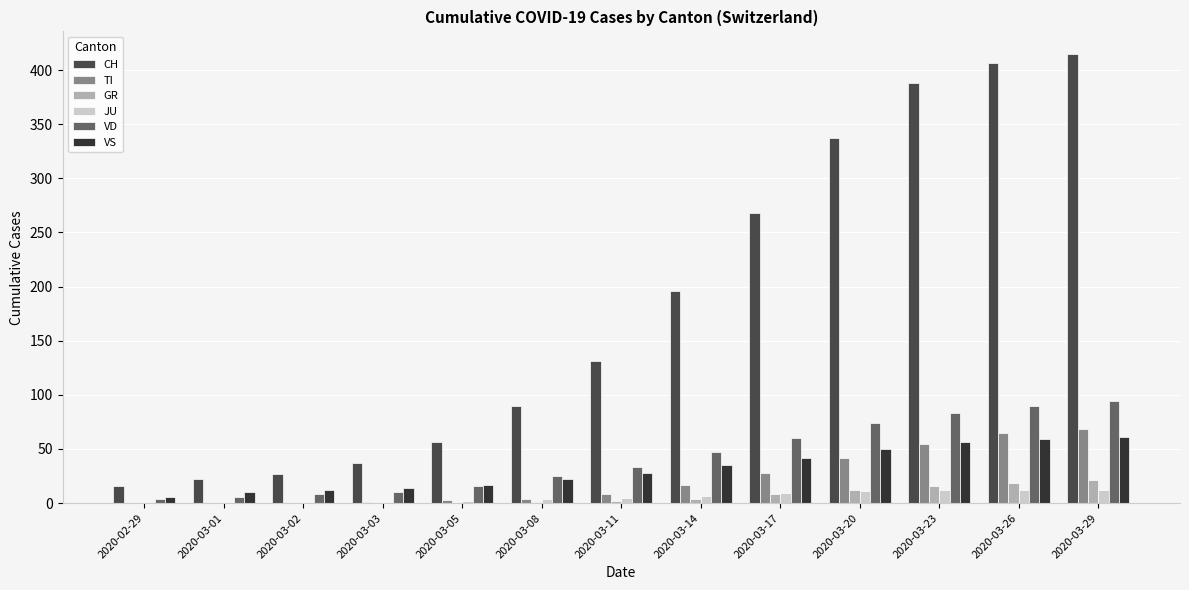

What is the maximum value for VD?

94